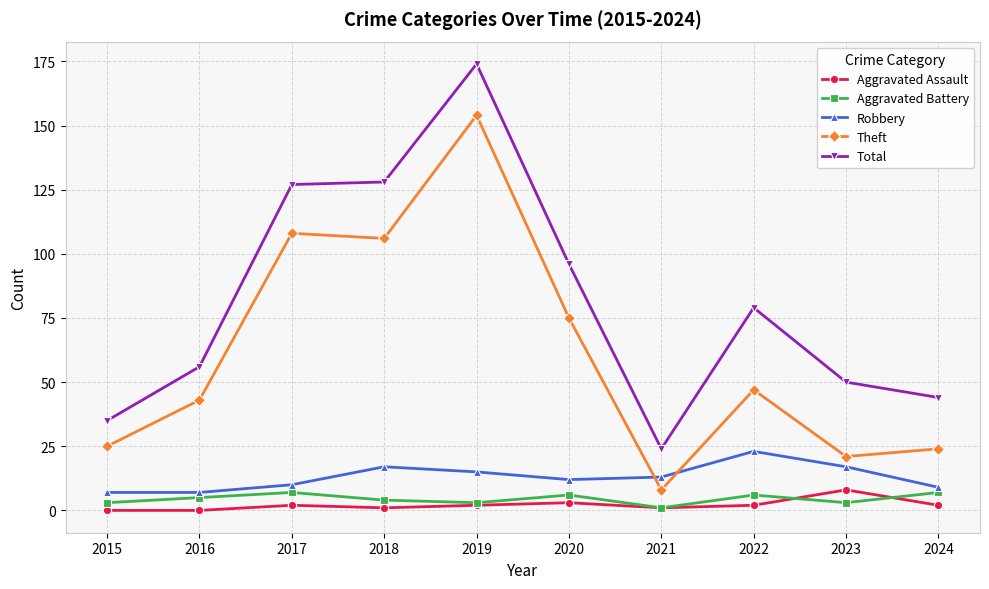

In Aggravated Assault, how many points are higher than both neighbors (excluding endpoints)?

3